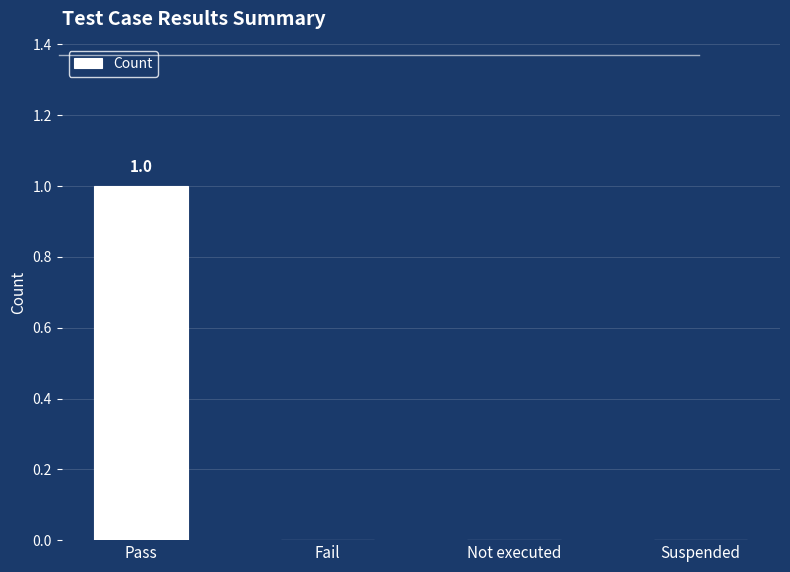

Reading left to right, what are all the values shown in this chart?

Pass=1	Fail=0	Not executed=0	Suspended=0